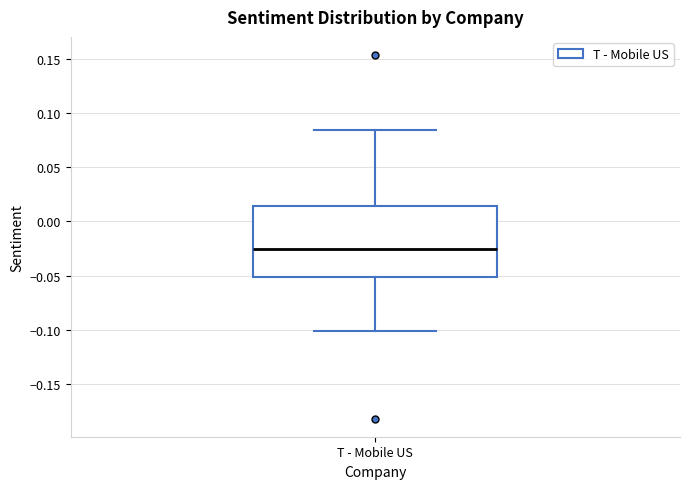

Read this box plot against the y-axis: the position of the median line, the range covered by the box, and the ends of both whiskers. The values are not printed on the chart, so give them approximately, as read against the axis.

median -0.025, box -0.050 to 0.015, whiskers -0.100 to 0.085